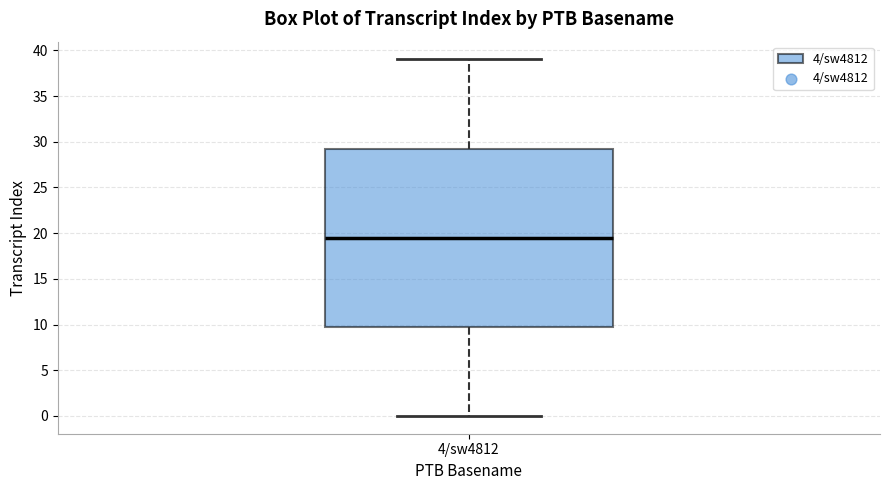

Read this box plot against the y-axis: the position of the median line, the range covered by the box, and the ends of both whiskers. The values are not printed on the chart, so give them approximately, as read against the axis.

median 19.5, box 10.0 to 29.5, whiskers 0.0 to 39.0